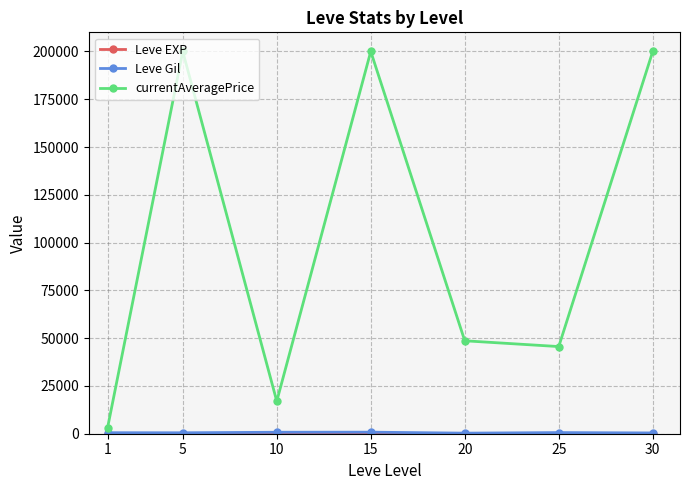

Which series has the widest spread of values?

currentAveragePrice